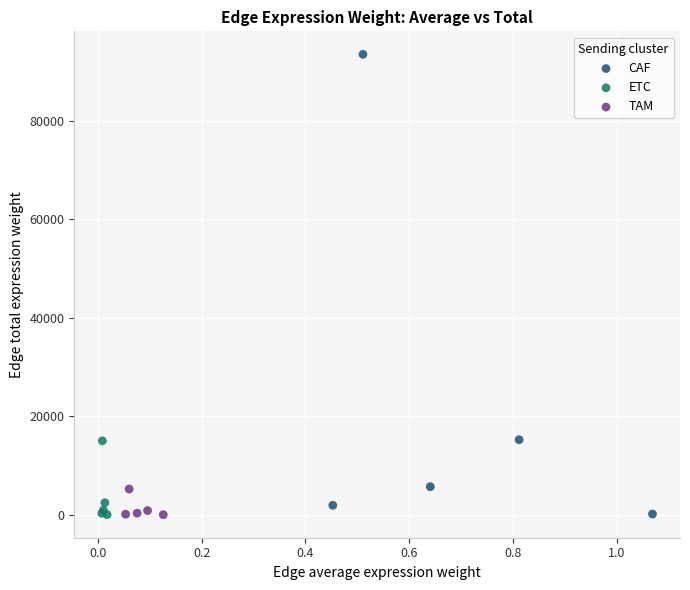

Which series reaches the maximum Y coordinate?

CAF